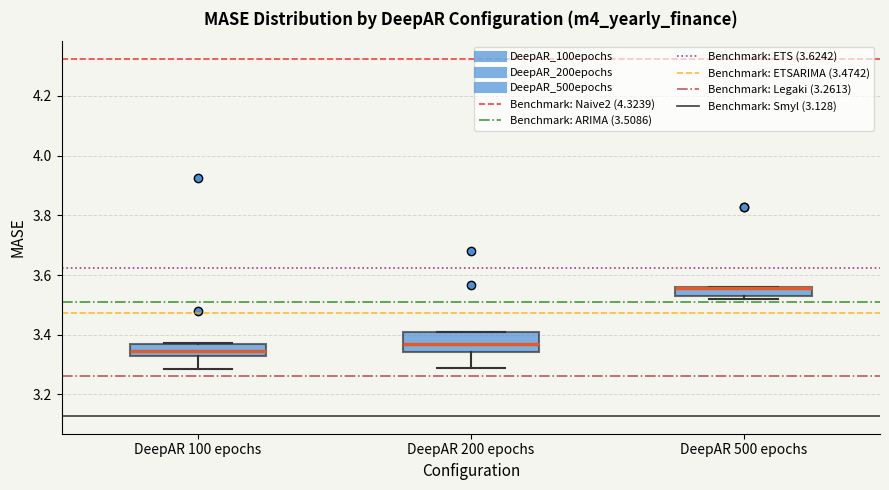

Reading left to right, read every box against the y-axis: the position of its median line, the range the box covers, and the ends of its whiskers. The values are not printed on the chart, so give them approximately, as read against the axis.

DeepAR 100 epochs: median 3.34, box 3.32 to 3.36, whiskers 3.28 to 3.38
DeepAR 200 epochs: median 3.36, box 3.34 to 3.40, whiskers 3.28 to 3.40
DeepAR 500 epochs: median 3.56 (drawn on the box's upper edge), box 3.52 to 3.56, whiskers 3.52 (just below the box's lower edge) to 3.56